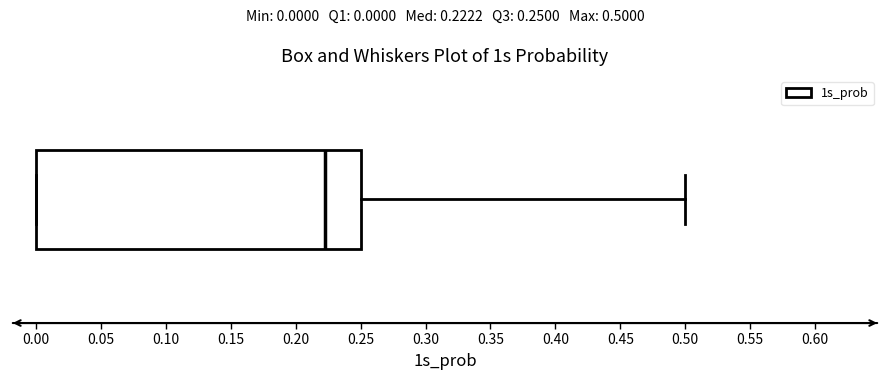

Transcribe this box plot: give where the median line is, the range the box spans, and where the two whiskers end, as read against the x-axis. The values are not printed on the chart, so give them approximately, as read against the axis.

median 0.22, box 0.00 to 0.25, whiskers 0.00 to 0.50